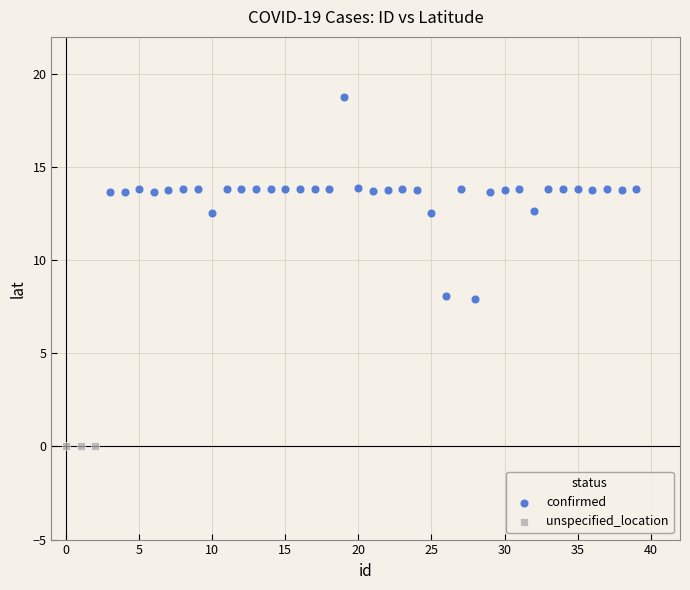

Which series contains the highest Y value?

confirmed